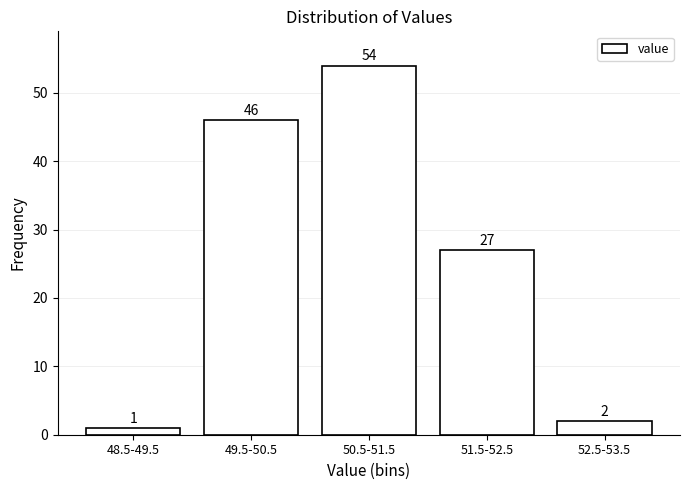

Reading right to left, what are all the values shown in this chart?

2	27	54	46	1